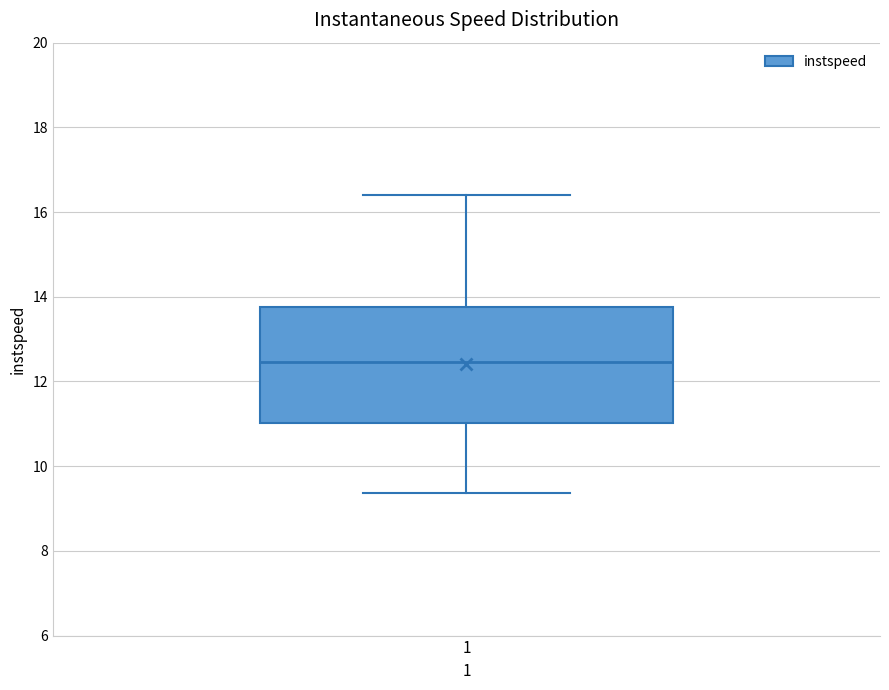

Transcribe this box plot: give where the median line is, the range the box spans, and where the two whiskers end, as read against the y-axis. The values are not printed on the chart, so give them approximately, as read against the axis.

median 12.4, box 11.0 to 13.8, whiskers 9.4 to 16.4